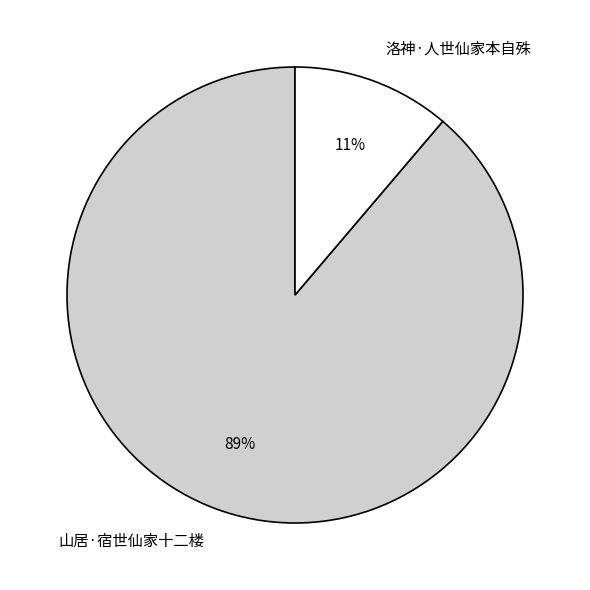

To the nearest percent, what portion does 山居·宿世仙家十二楼 represent?

89%